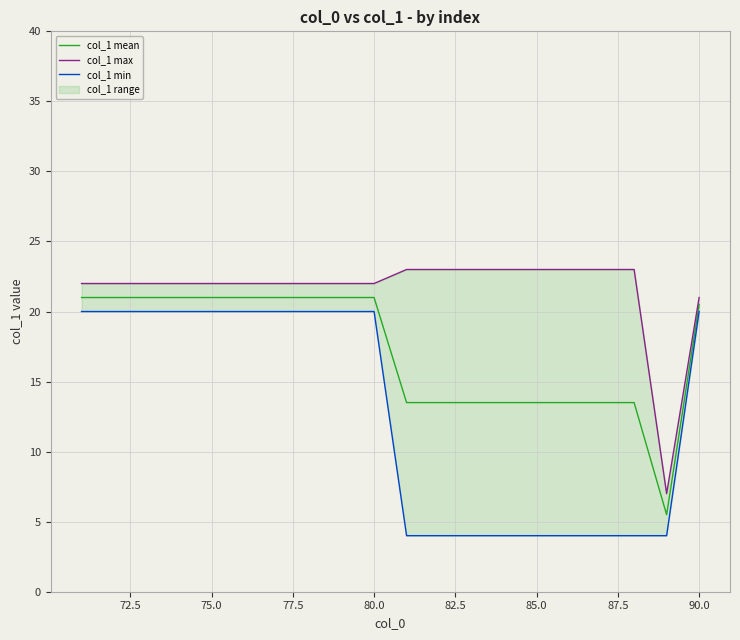

Reading left to right, transcribe all the data shown in this chart.

col_1 mean: 21.0	21.0	21.0	21.0	21.0	21.0	21.0	21.0	21.0	21.0	13.5	13.5	13.5	13.5	13.5	13.5	13.5	13.5	5.5	20.5
col_1 max: 22.0	22.0	22.0	22.0	22.0	22.0	22.0	22.0	22.0	22.0	23.0	23.0	23.0	23.0	23.0	23.0	23.0	23.0	7.0	21.0
col_1 min: 20.0	20.0	20.0	20.0	20.0	20.0	20.0	20.0	20.0	20.0	4.0	4.0	4.0	4.0	4.0	4.0	4.0	4.0	4.0	20.0